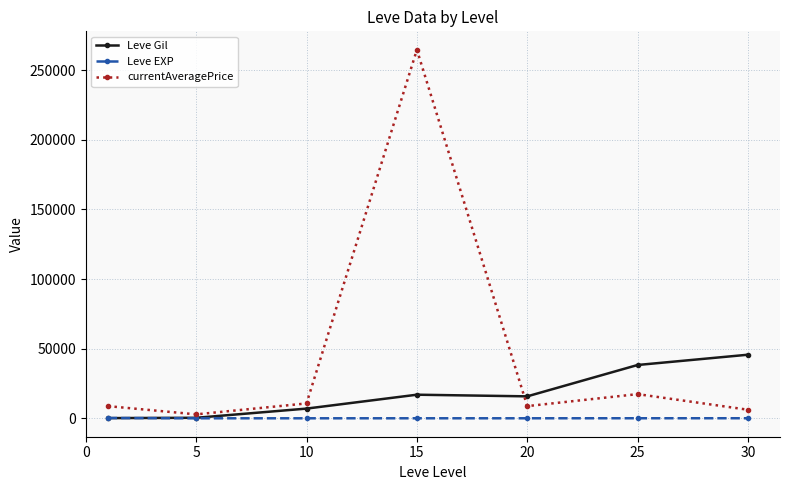

In currentAveragePrice, how many points are lower than both neighbors (excluding endpoints)?

2